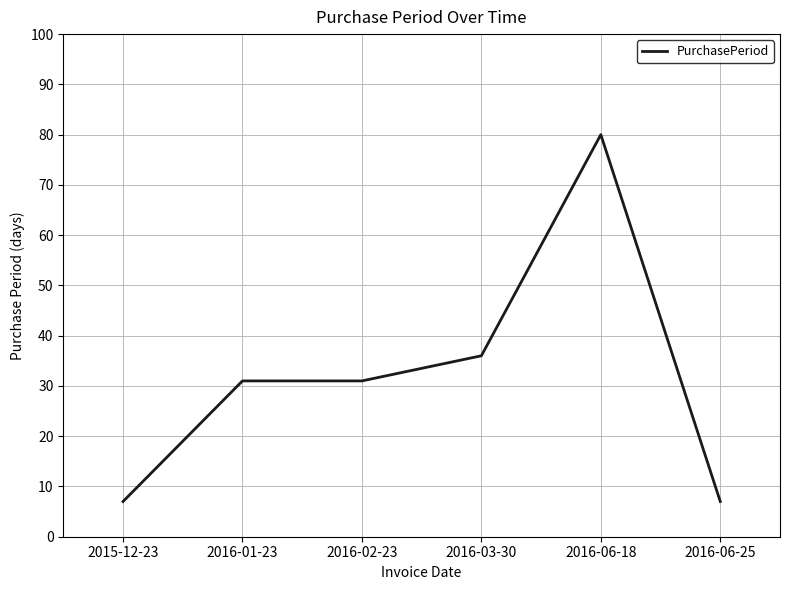

True or false: the data has more than 2 interior local peaks.

False